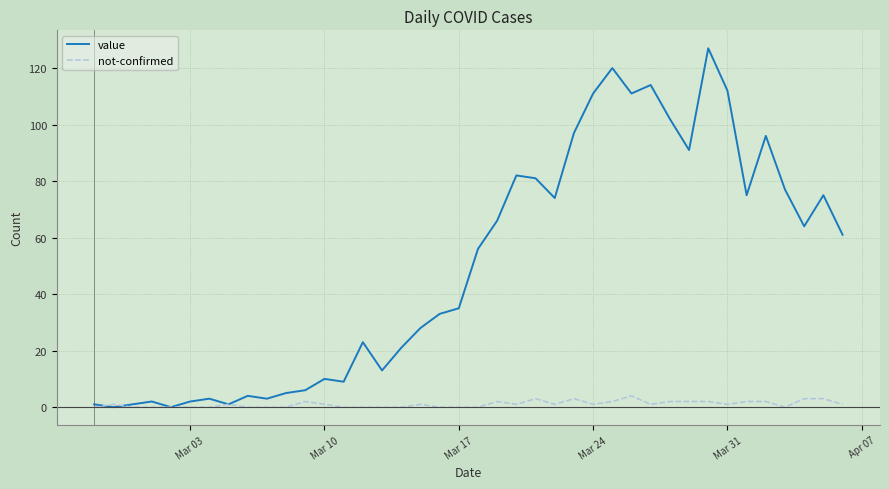

What is the greatest value displayed?

127